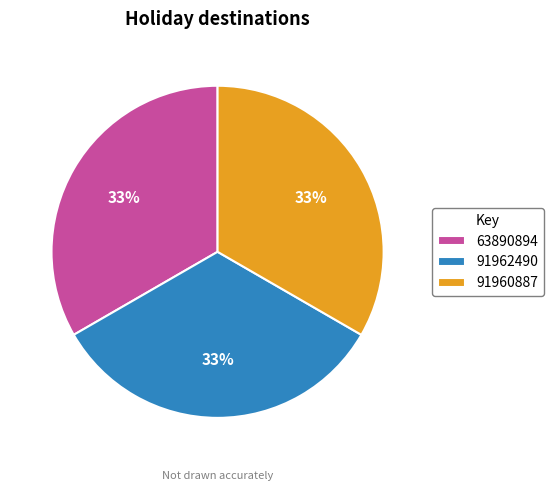

Is there any slice that represents more than half of the pie?

No